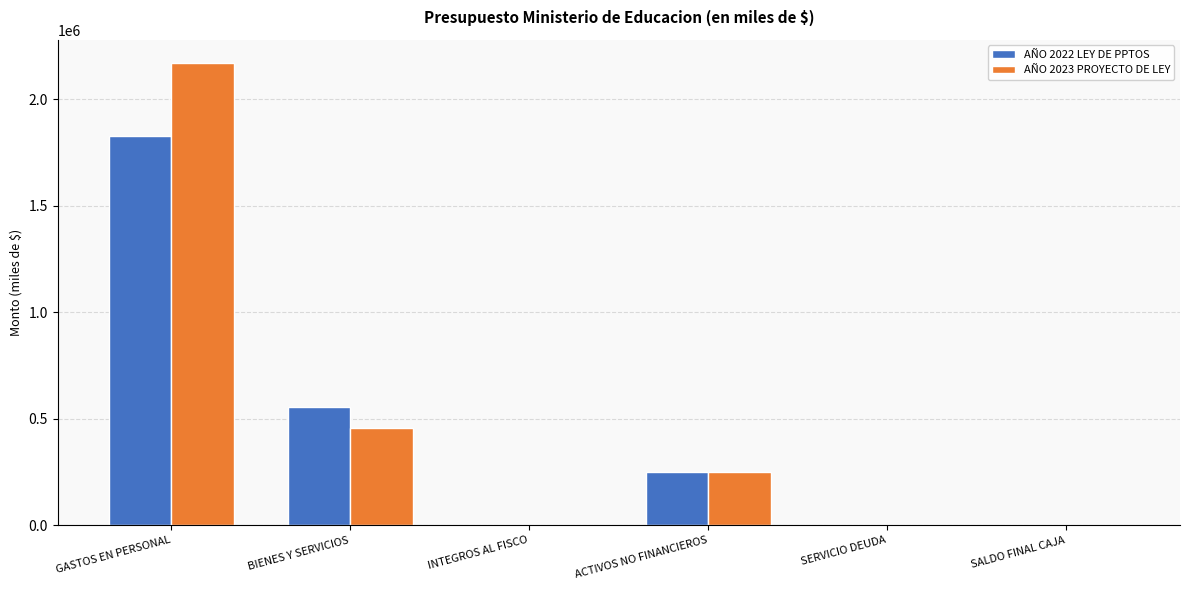

At which category is the sum across all series the highest?

GASTOS EN PERSONAL